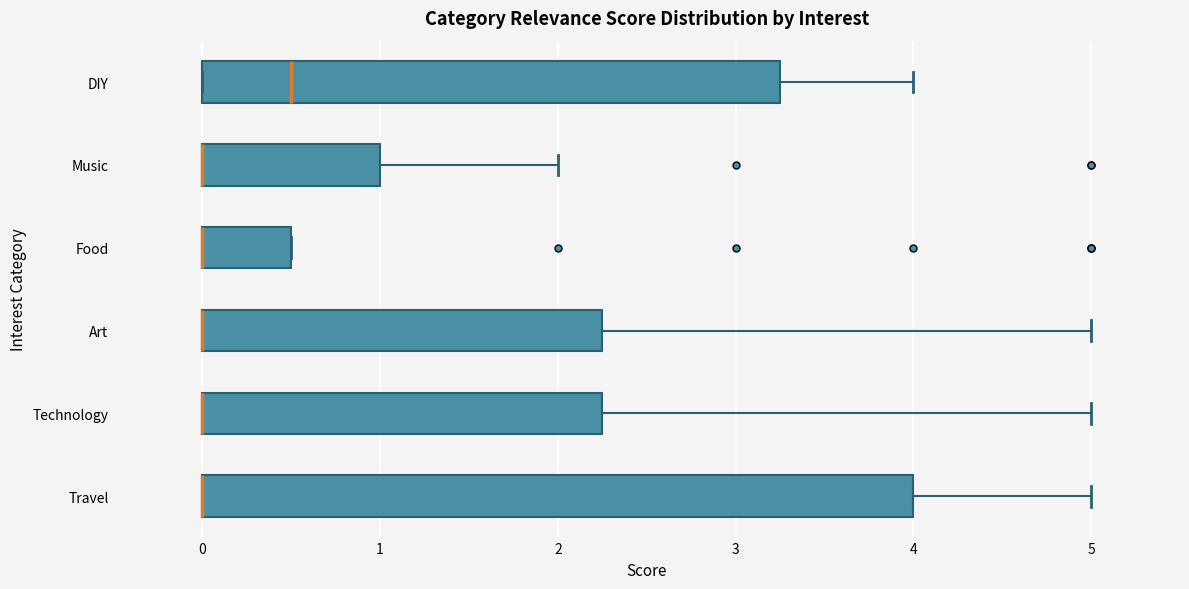

Where is the left edge of the box for Travel on the x-axis? The values are not printed on the chart, so give them approximately, as read against the axis.

0.0